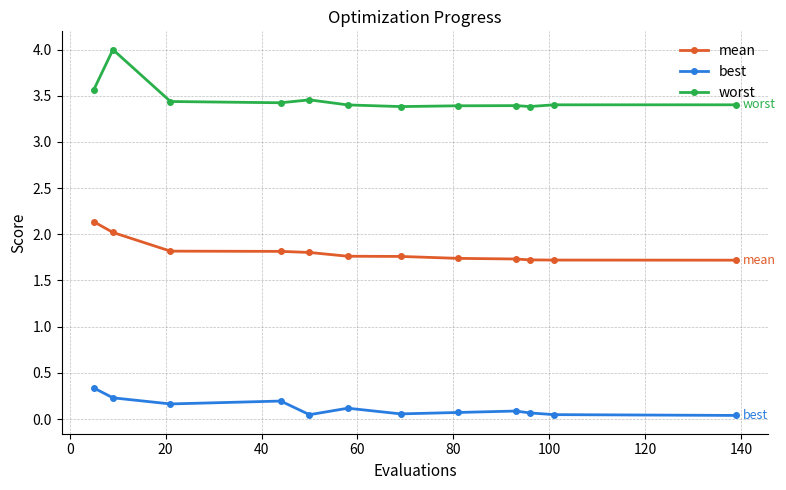

How many lines are shown in the chart?

3